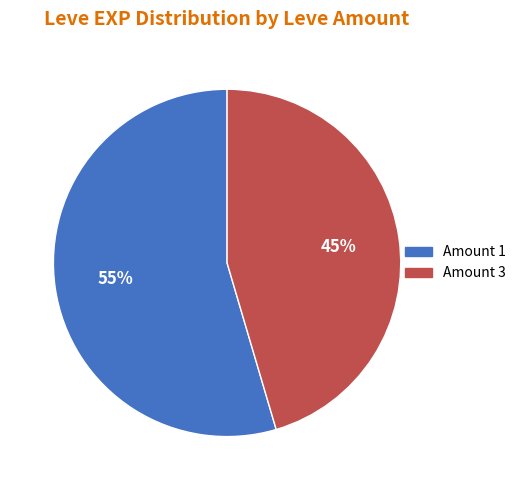

How many slices are in this pie chart?

2